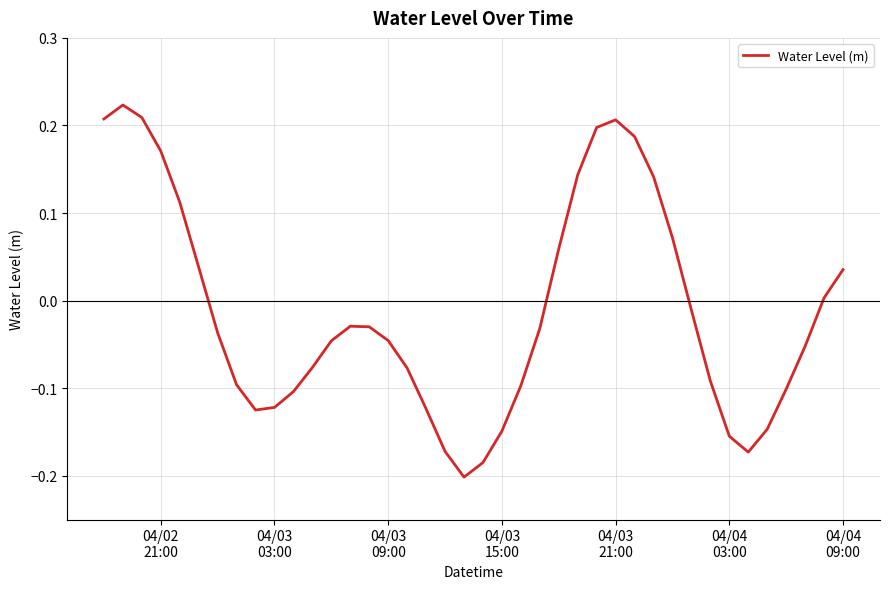

What is the difference between the maximum and minimum values?

0.4